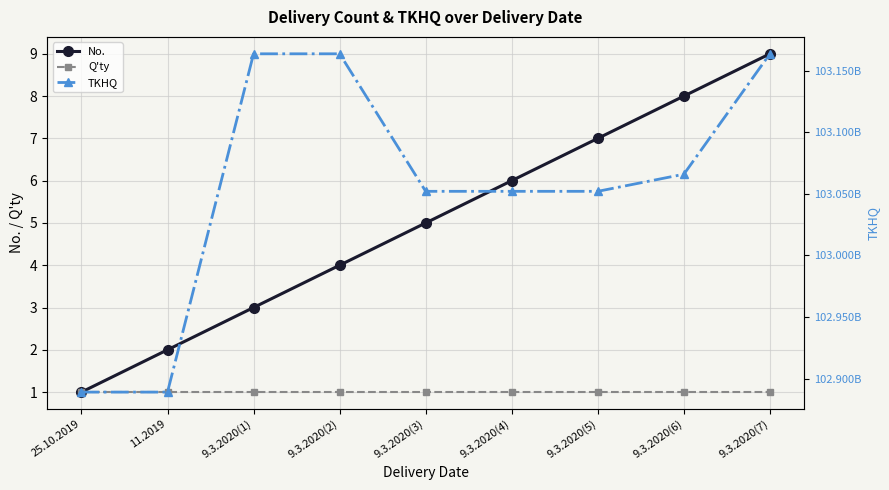

Is the value of No. at 9.3.2020(3) greater than the value of Q'ty at 9.3.2020(7)?

Yes